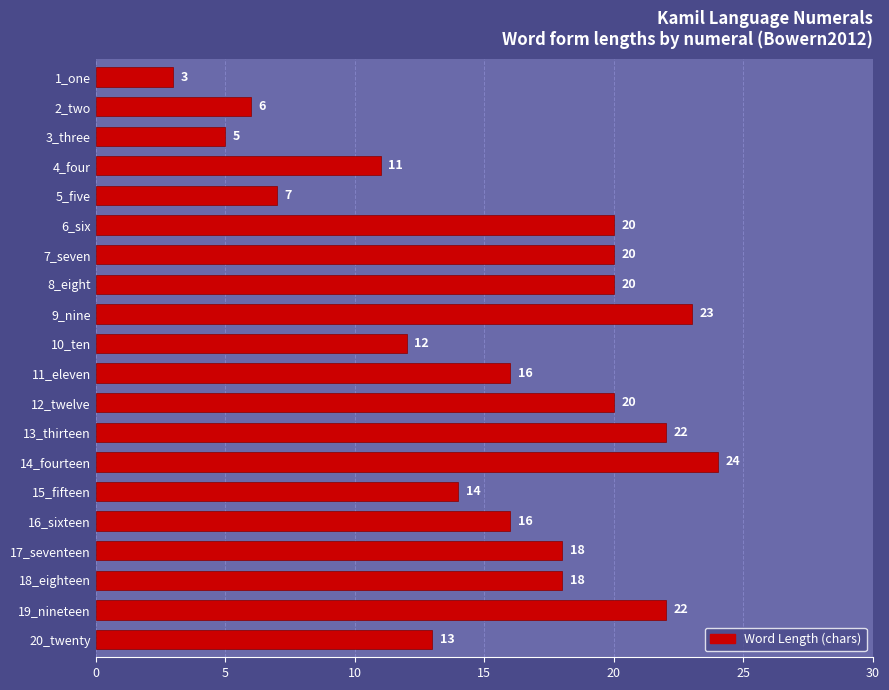

Between 4_four and 16_sixteen, which is larger?

16_sixteen